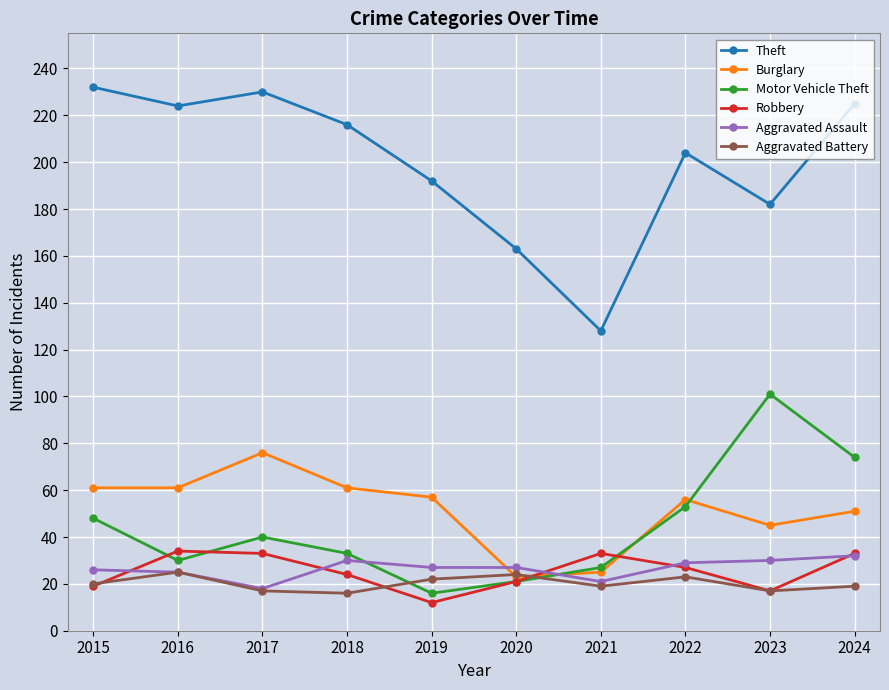

The value of Theft at 2018 is 296. True or false?

False